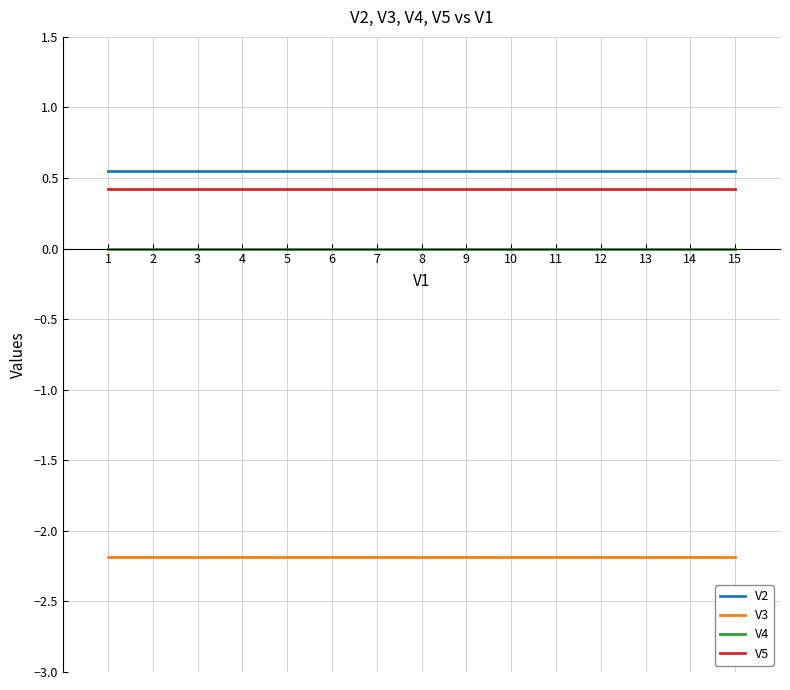

True or false: V3 and V4 intersect in this chart.

False